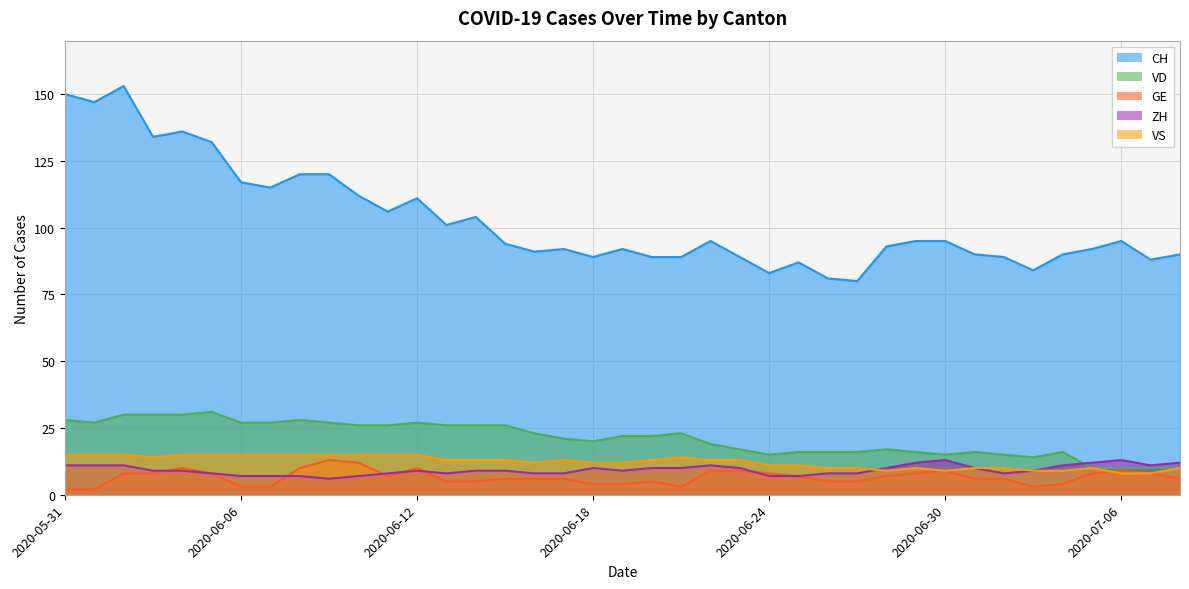

Where does the VS series first go above 13?

2020-05-31